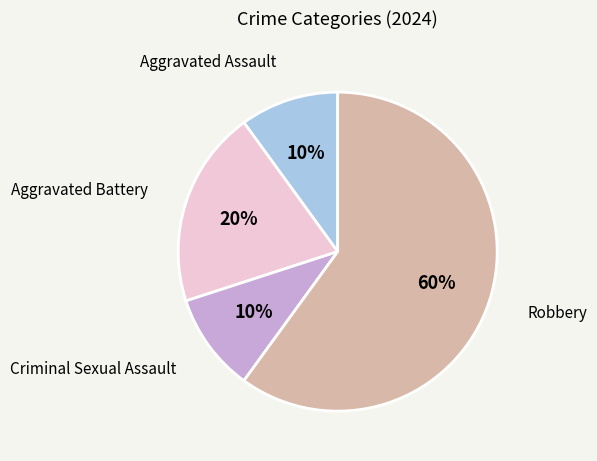

How many segments does this pie chart have?

4